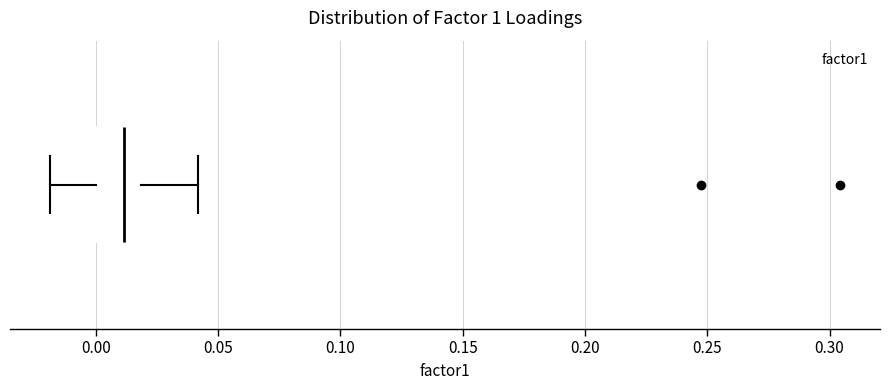

Transcribe this box plot: give where the median line is, the range the box spans, and where the two whiskers end, as read against the x-axis. The values are not printed on the chart, so give them approximately, as read against the axis.

median 0.01, box 0.00 to 0.02, whiskers -0.02 to 0.04